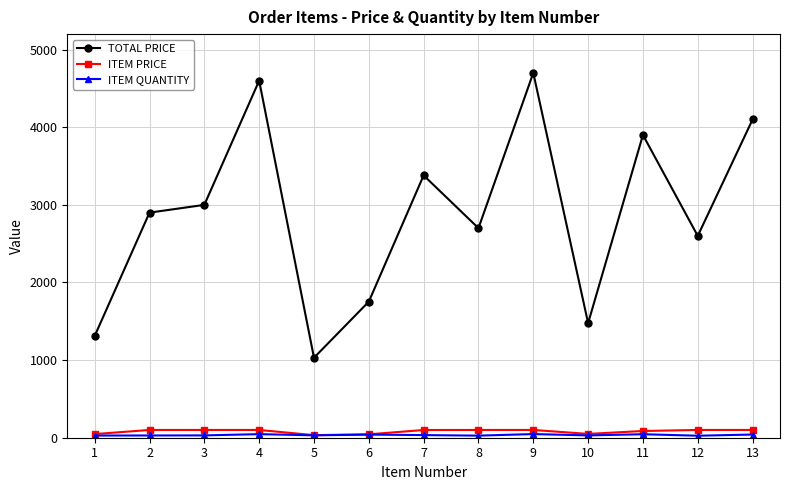

Which series has the widest spread of values?

TOTAL PRICE